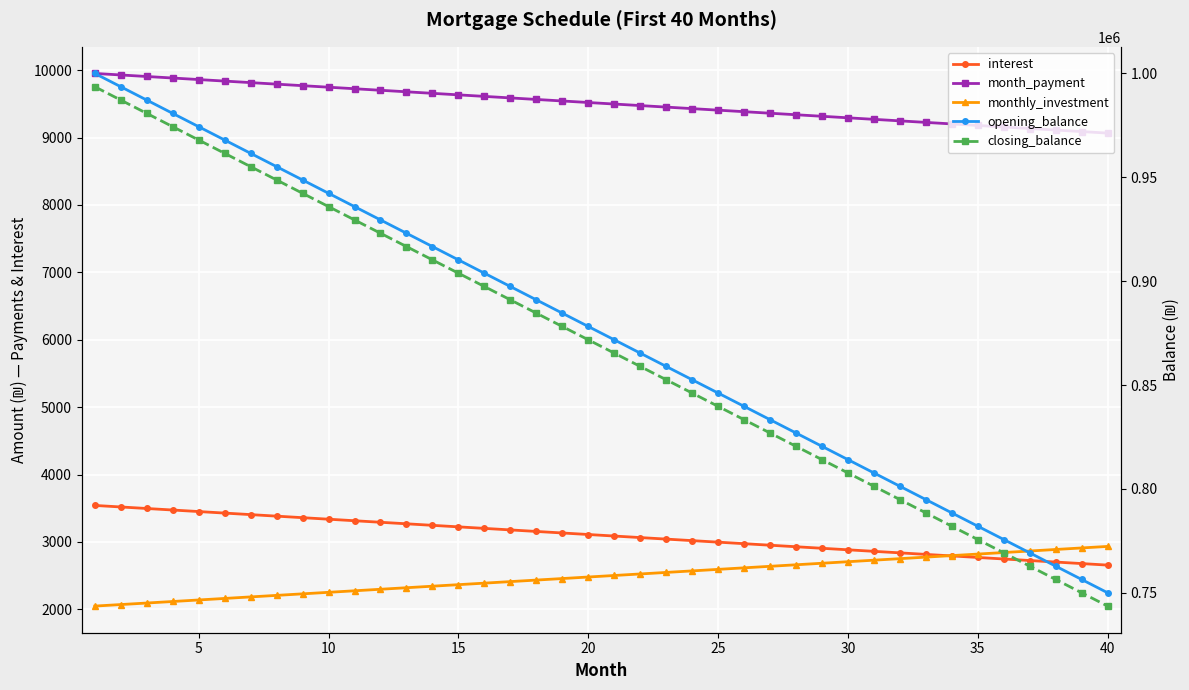

What are all the series names shown in the legend?

interest, month_payment, monthly_investment, opening_balance, closing_balance